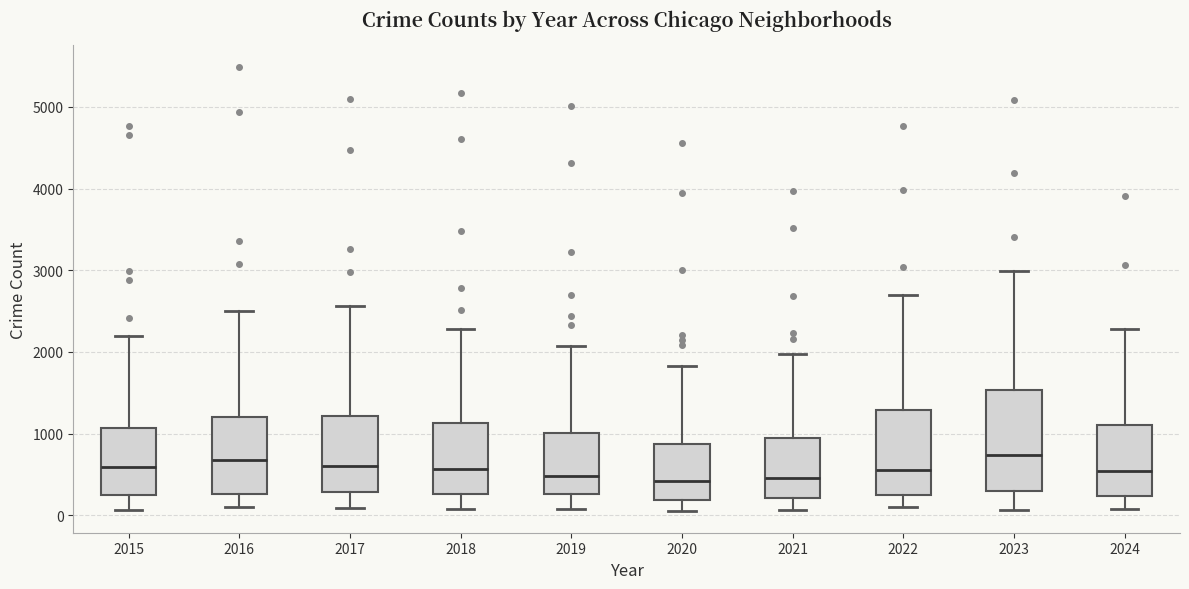

Comparing the boxes themselves (not the whiskers), which one is the tallest?

2023